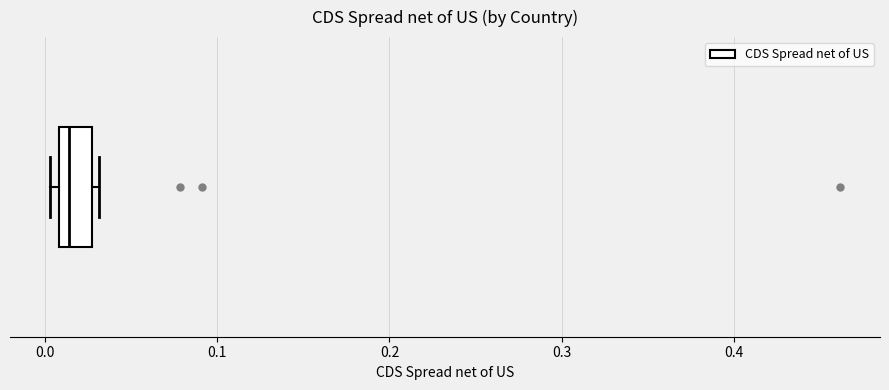

Where is the right edge of the box on the x-axis? The values are not printed on the chart, so give them approximately, as read against the axis.

0.03